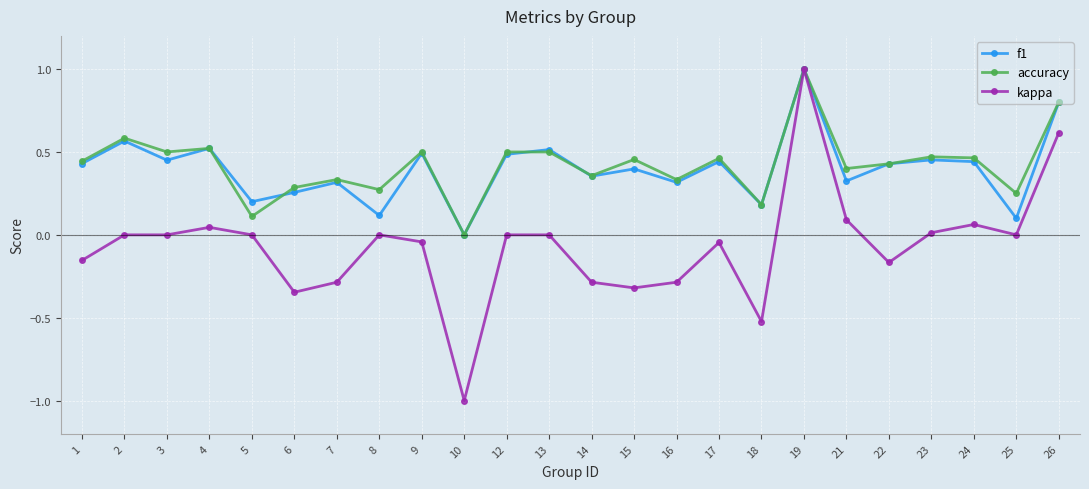

Which series has the largest range (max minus min)?

kappa